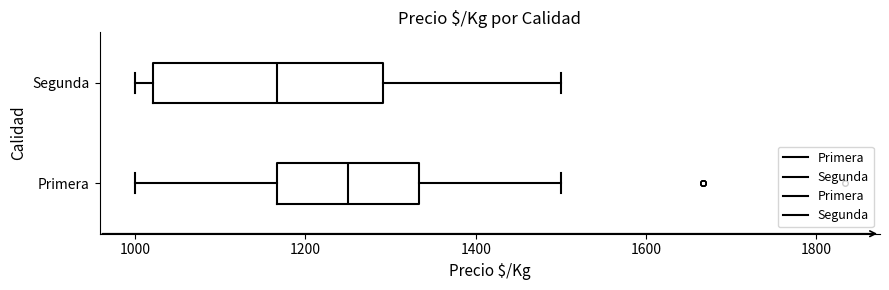

Reading bottom to top, transcribe this box plot: for each box, give where its median line is, the range the box spans, and where its two whiskers end, as read against the x-axis. The values are not printed on the chart, so give them approximately, as read against the axis.

Primera: median 1260, box 1160 to 1340, whiskers 1000 to 1500
Segunda: median 1160, box 1020 to 1300, whiskers 1000 to 1500